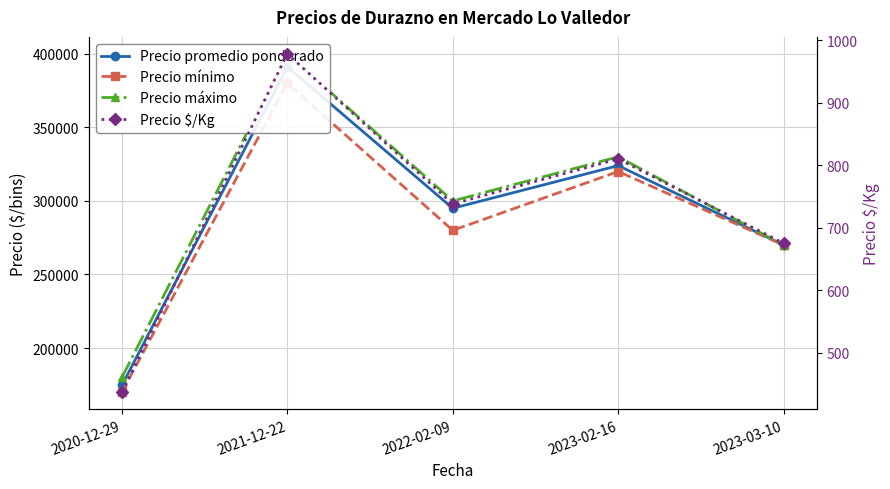

True or false: Precio promedio ponderado has more than 0 points higher than both neighbors.

True